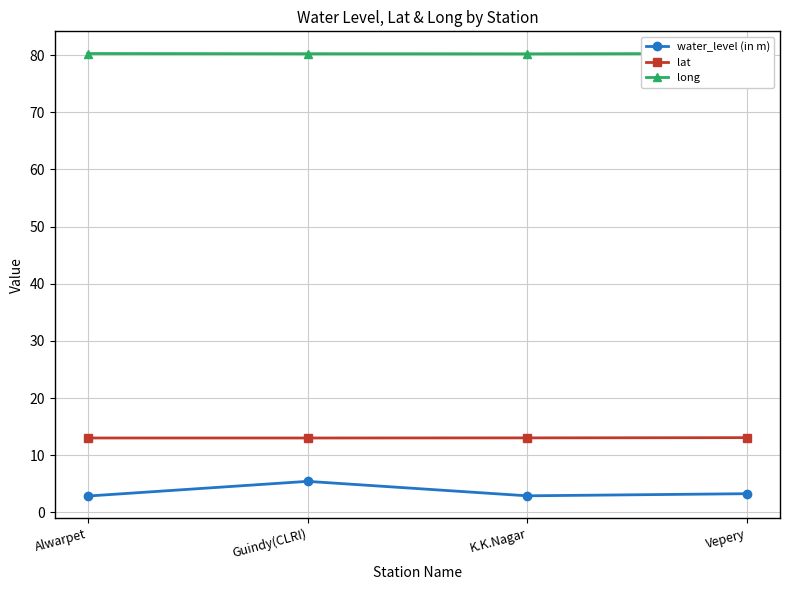

What is the smallest value displayed?

2.9